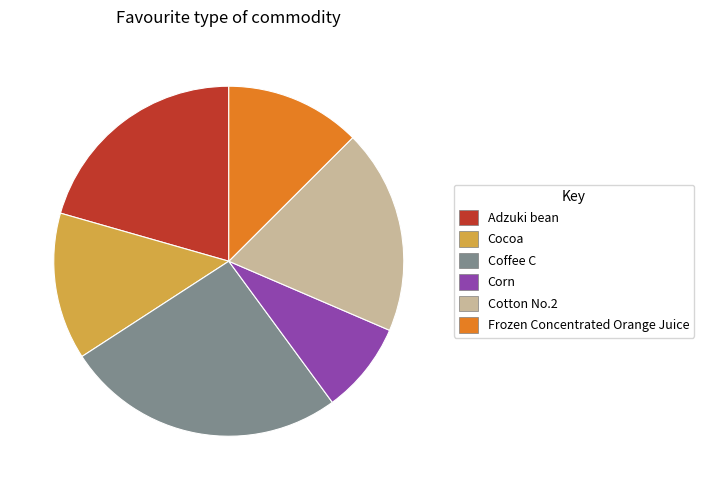

True or false: Cotton No.2 accounts for 6% of the total.

False